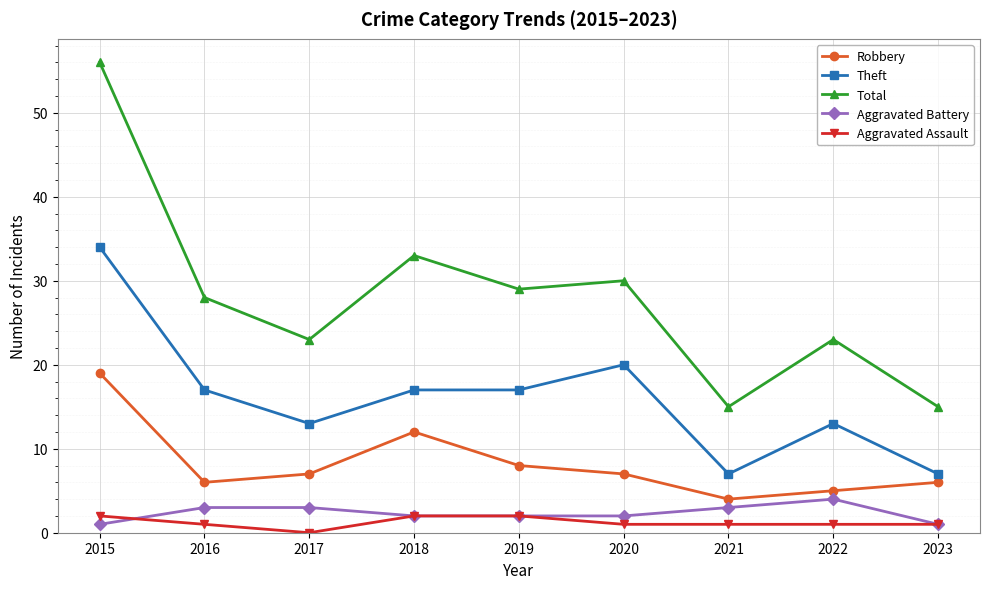

What is the highest value of the Aggravated Battery series?

4